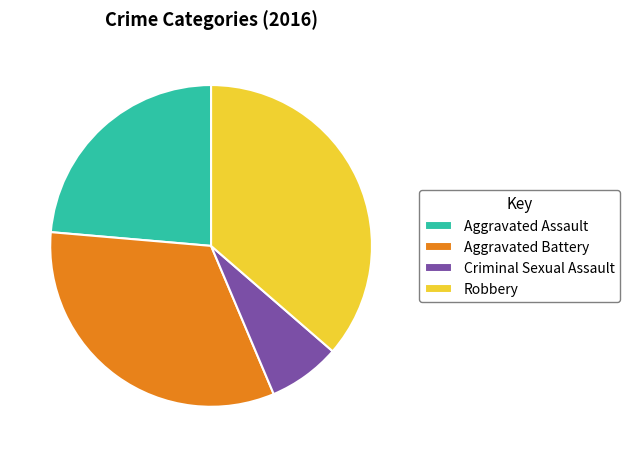

Rank the categories by value from highest to lowest.

Robbery, Aggravated Battery, Aggravated Assault, Criminal Sexual Assault